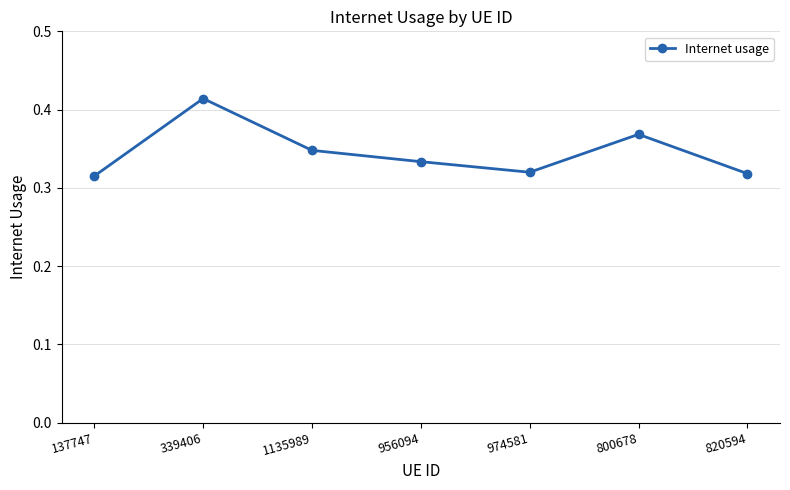

How many values are between 0 and 1?

7